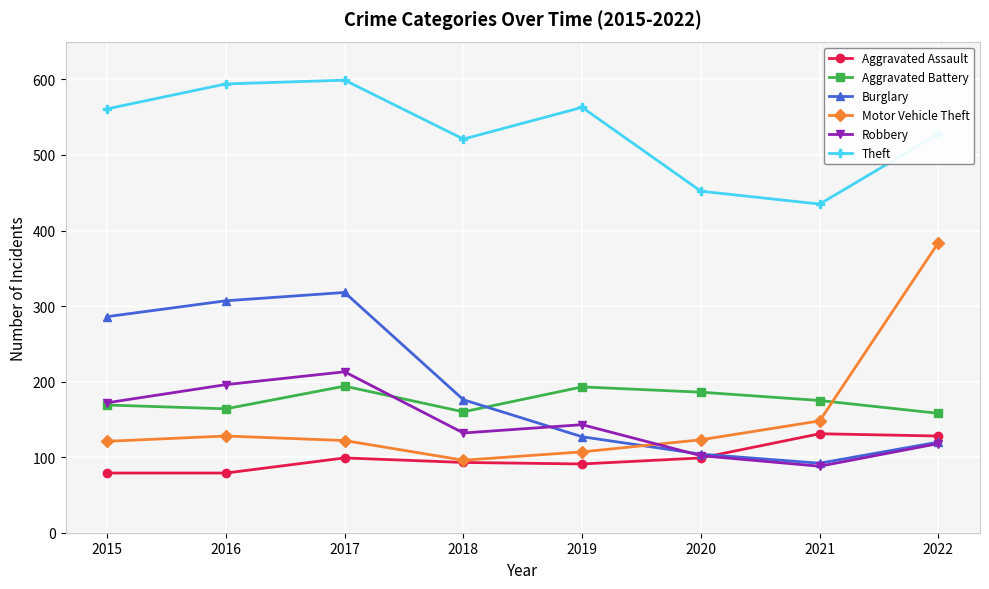

How many interior local peaks does the Motor Vehicle Theft series have?

1